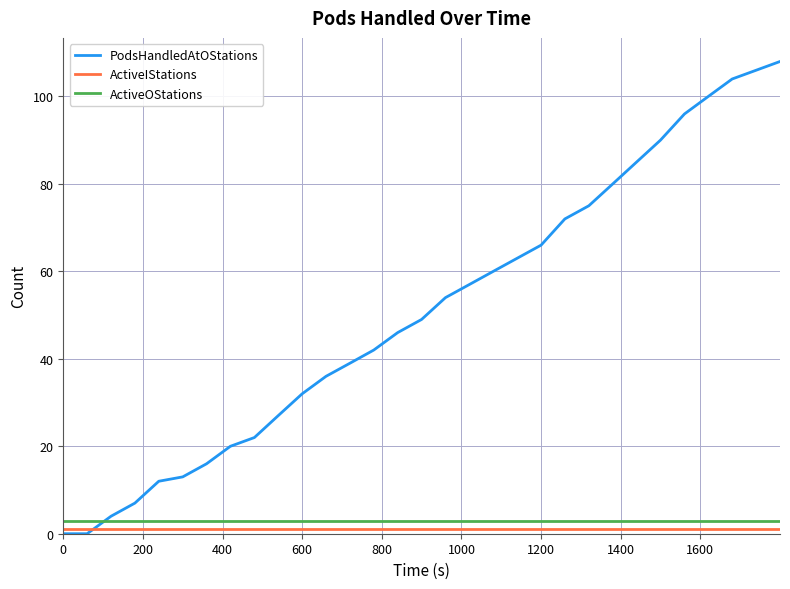

Which series has the largest total across all categories?

PodsHandledAtOStations